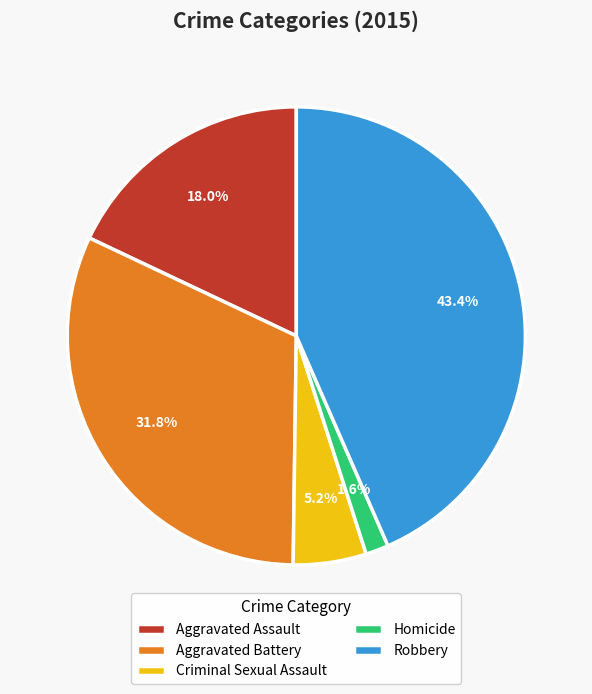

Count the number of slices in the pie.

5